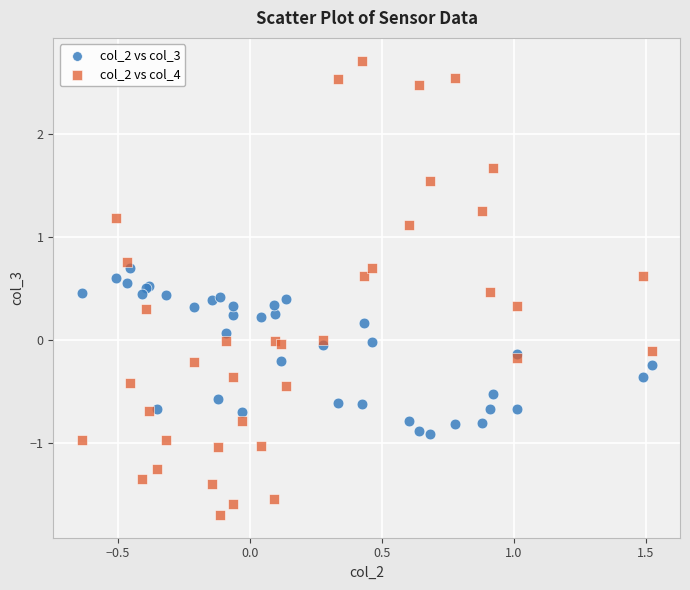

Which series reaches the maximum Y coordinate?

col_2 vs col_4